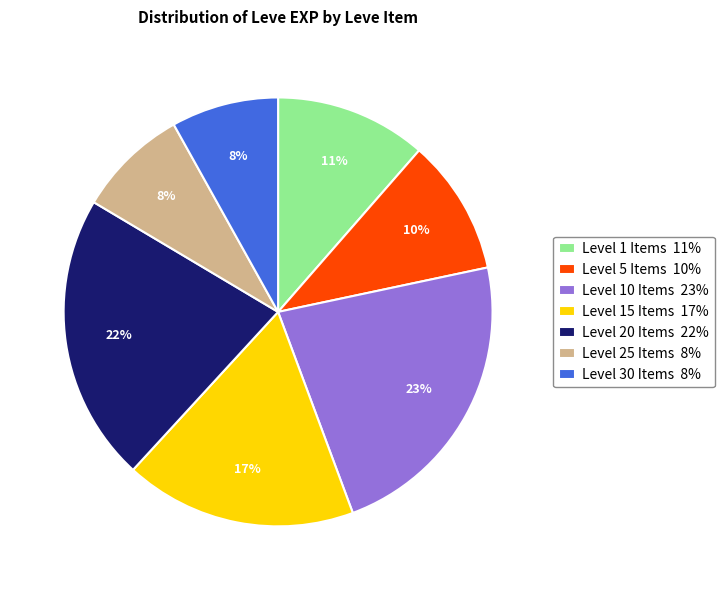

Which category has the biggest portion of the pie?

Level 10 Items 23%